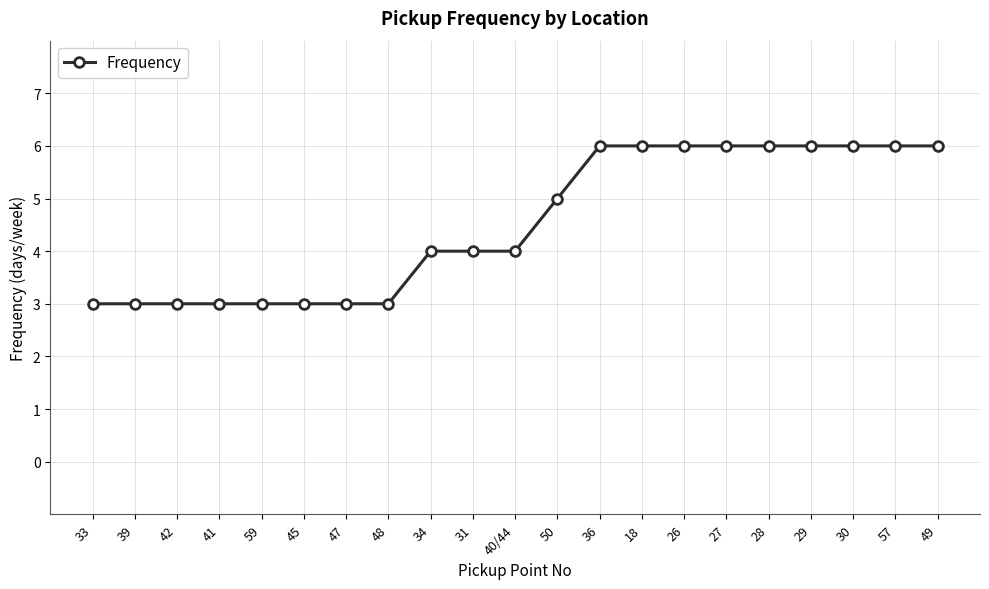

What is the sum of the values at 33 and 27?

9